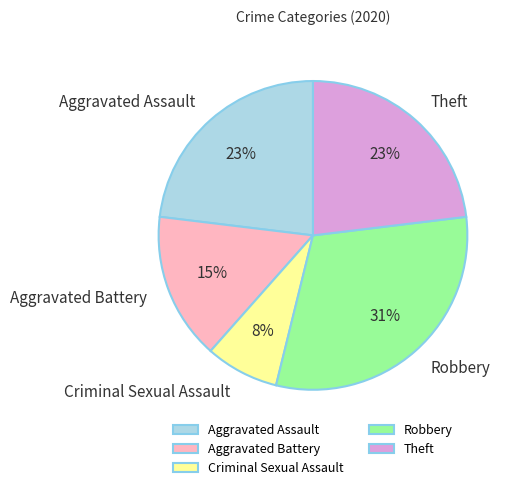

Which category has the biggest portion of the pie?

Robbery